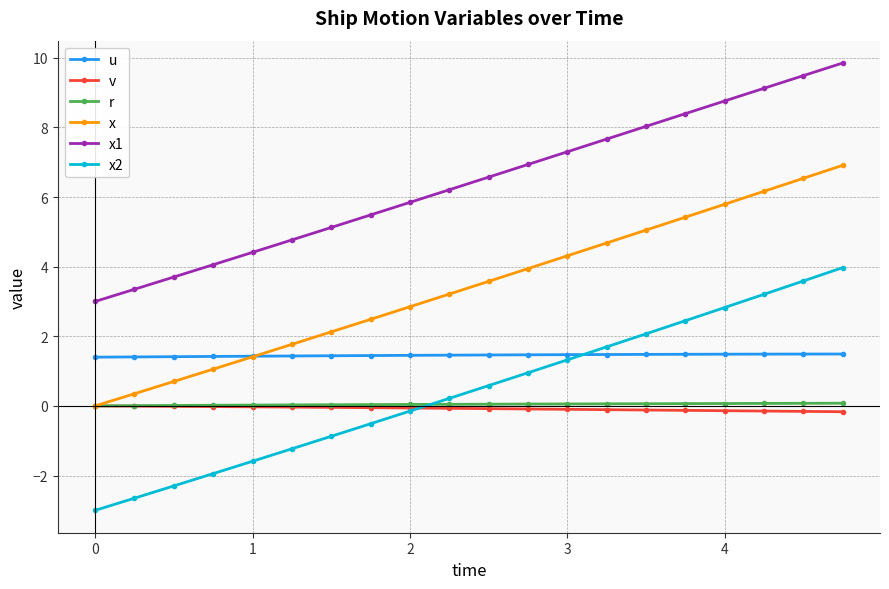

What is the greatest value displayed?

9.8